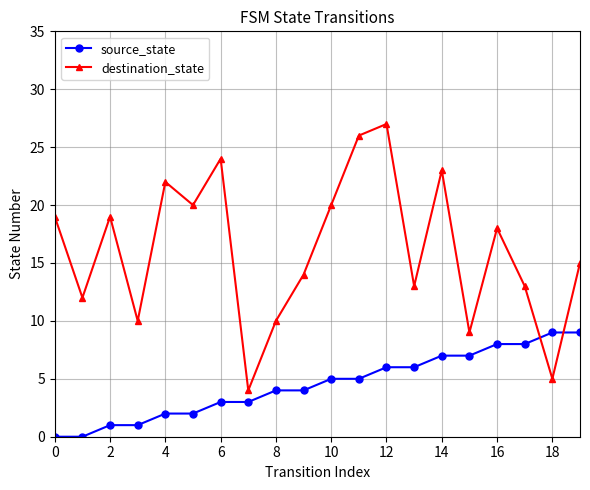

Does the chart have visible grid lines?

Yes